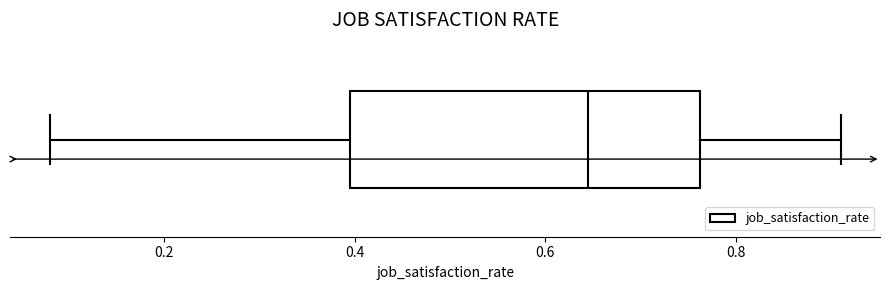

Where does the left whisker of the box end on the x-axis? The values are not printed on the chart, so give them approximately, as read against the axis.

0.08